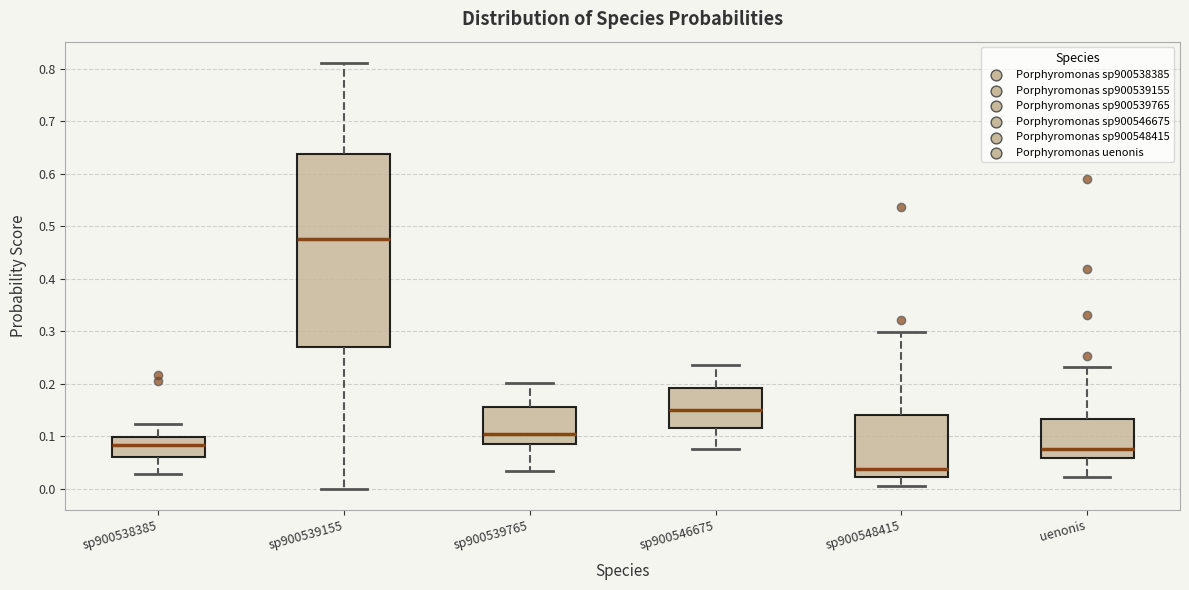

Which box's median line is the highest?

sp900539155